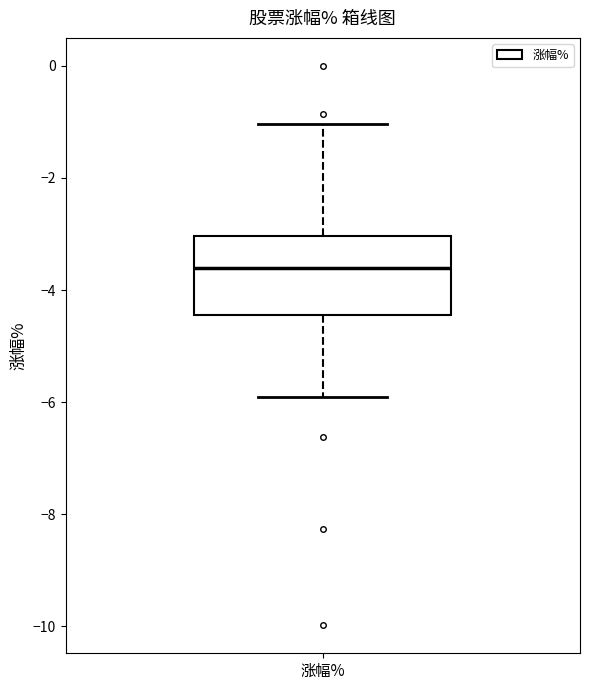

Where does the lower whisker of the box for 涨幅% end on the y-axis? The values are not printed on the chart, so give them approximately, as read against the axis.

-5.8